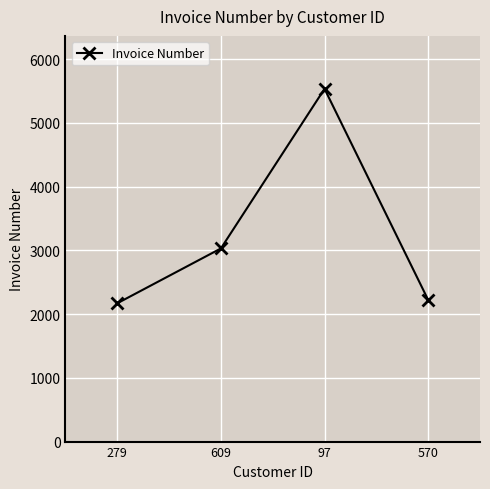

How many points are higher than both their immediate neighbors (excluding endpoints)?

1